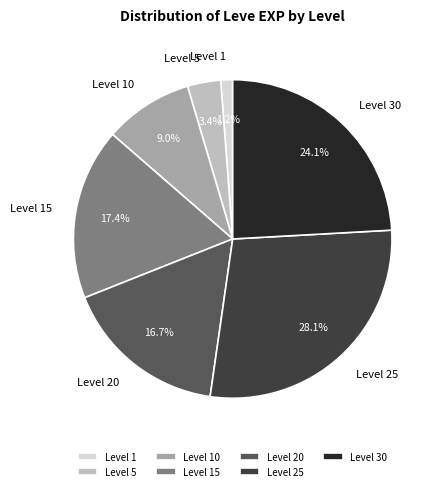

To the nearest percent, what portion does Level 25 represent?

28%